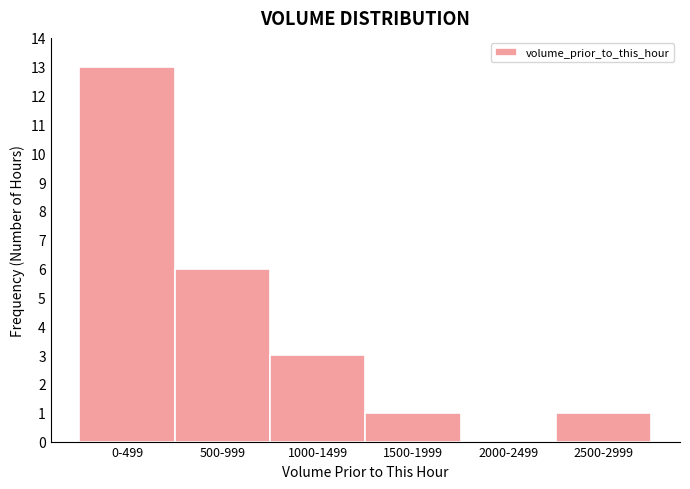

Reading left to right, extract all data points from this chart.

0-499=13	500-999=6	1000-1499=3	1500-1999=1	2000-2499=0	2500-2999=1